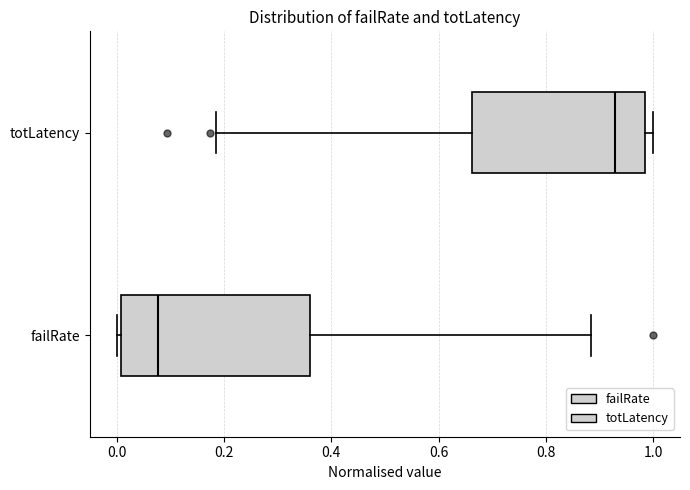

Reading bottom to top, transcribe this box plot: for each box, give where its median line is, the range the box spans, and where its two whiskers end, as read against the x-axis. The values are not printed on the chart, so give them approximately, as read against the axis.

failRate: median 0.08, box 0.00 to 0.36, whiskers 0.00 (just left of the box's left edge) to 0.88
totLatency: median 0.92, box 0.66 to 0.98, whiskers 0.18 to 1.00